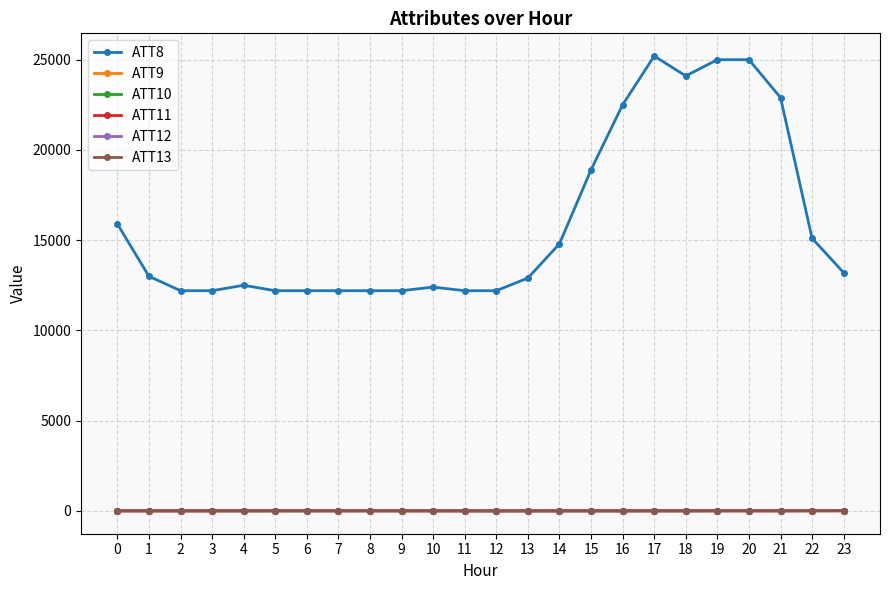

What is the minimum value for ATT12?

2.1